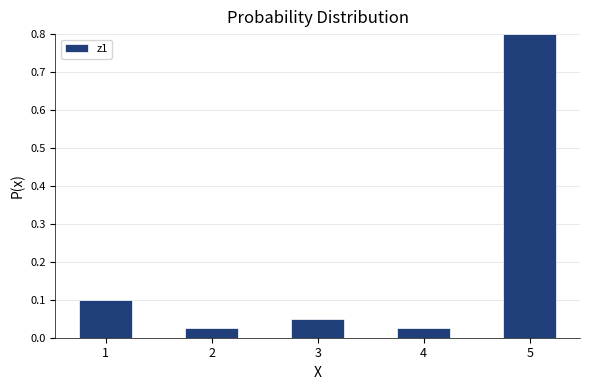

At which category does the chart reach its peak across all series?

5